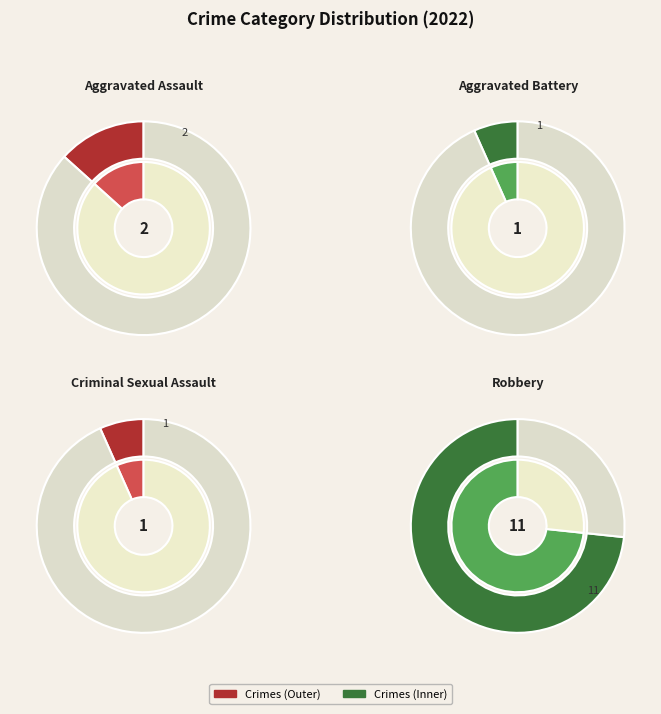

Between Criminal Sexual Assault and Aggravated Assault, which is larger?

Aggravated Assault